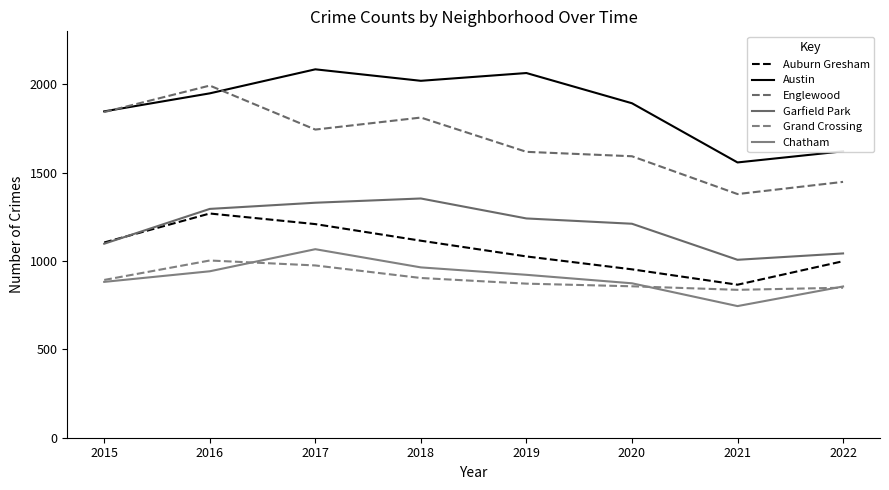

Which category has the highest value in the Chatham series?

2017